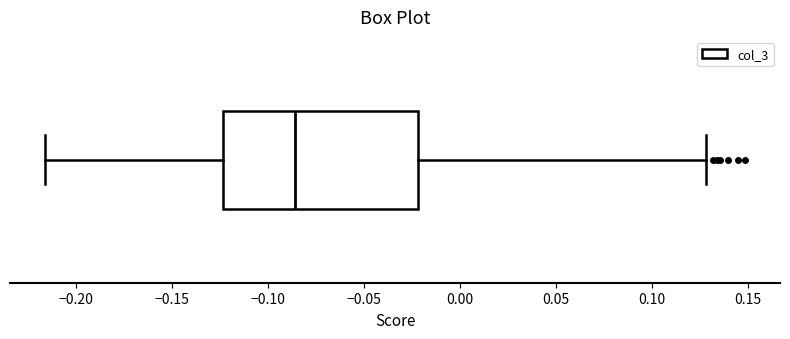

Read this box plot against the x-axis: the position of the median line, the range covered by the box, and the ends of both whiskers. The values are not printed on the chart, so give them approximately, as read against the axis.

median -0.085, box -0.125 to -0.020, whiskers -0.215 to 0.130